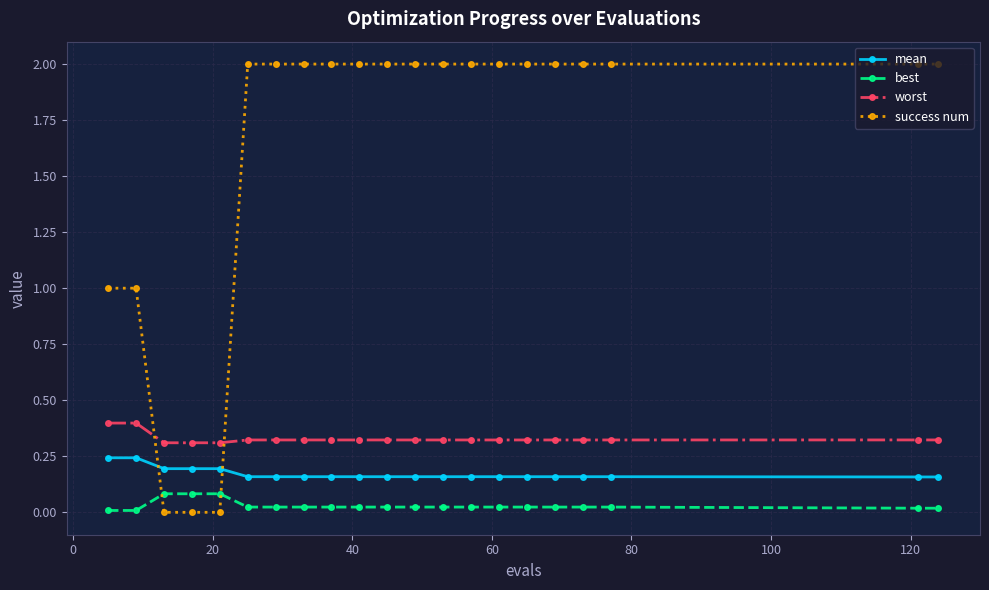

What is the maximum value for success num?

2.0